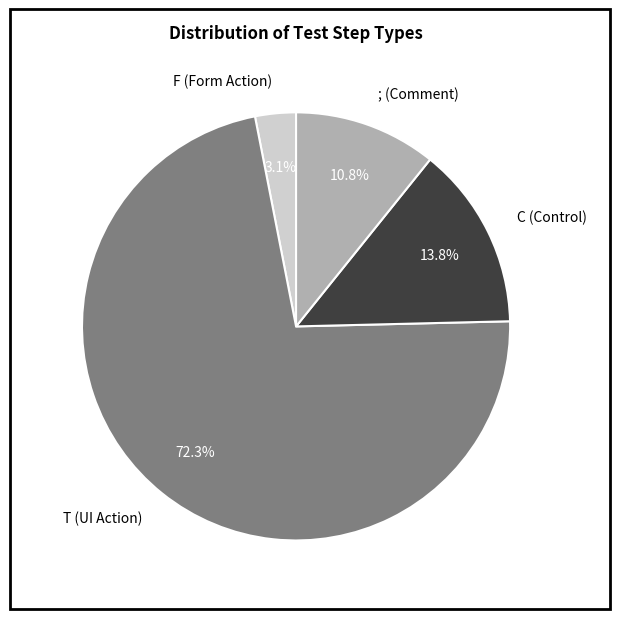

Count the number of slices in the pie.

4